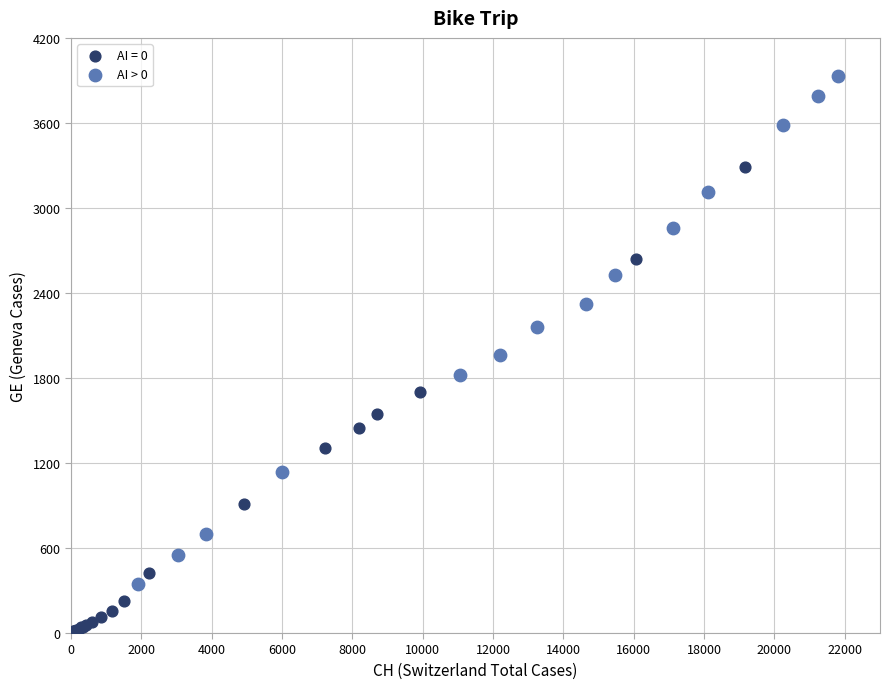

Which series contains the lowest Y value?

AI = 0